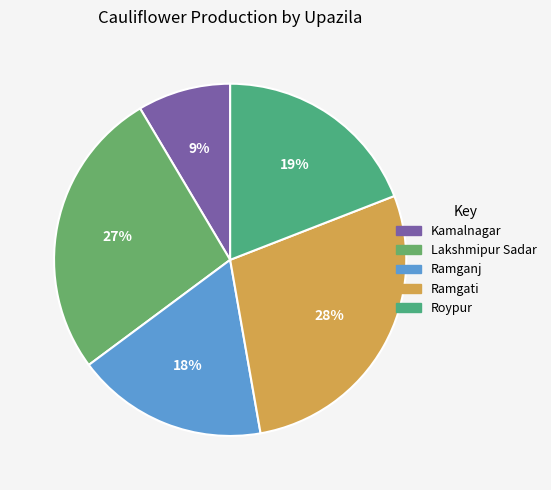

How many segments does this pie chart have?

5